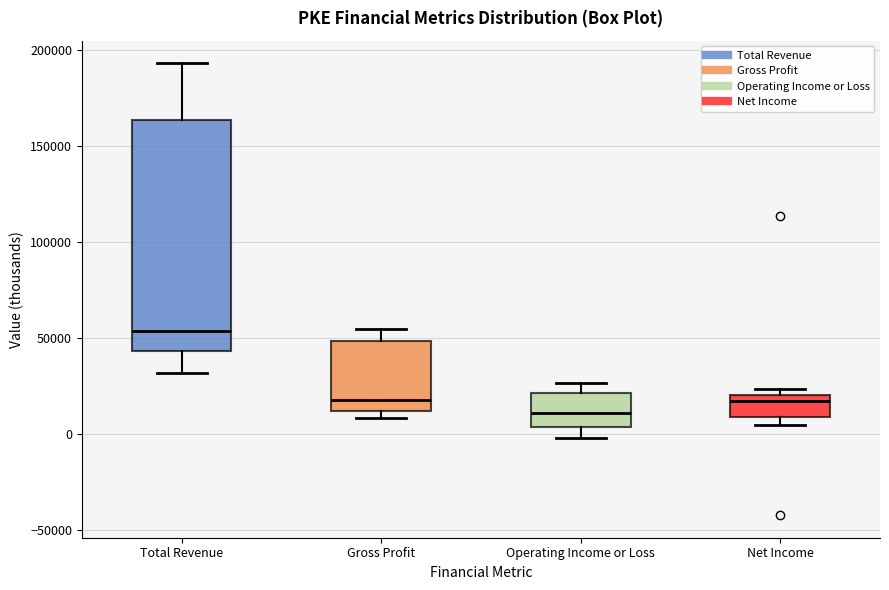

Where does the lower whisker of the box for Total Revenue end on the y-axis? The values are not printed on the chart, so give them approximately, as read against the axis.

30000